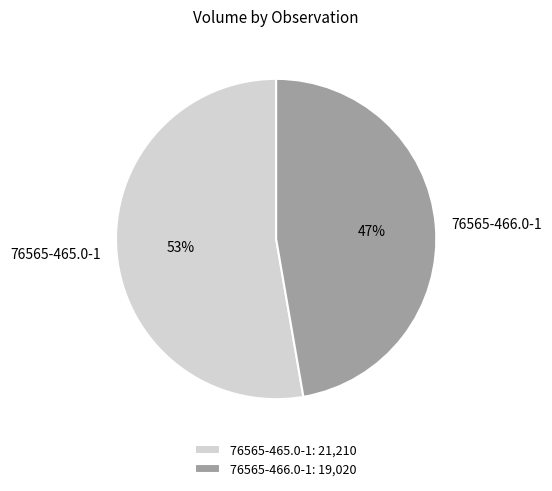

Rank the categories by value from lowest to highest.

76565-466.0-1, 76565-465.0-1